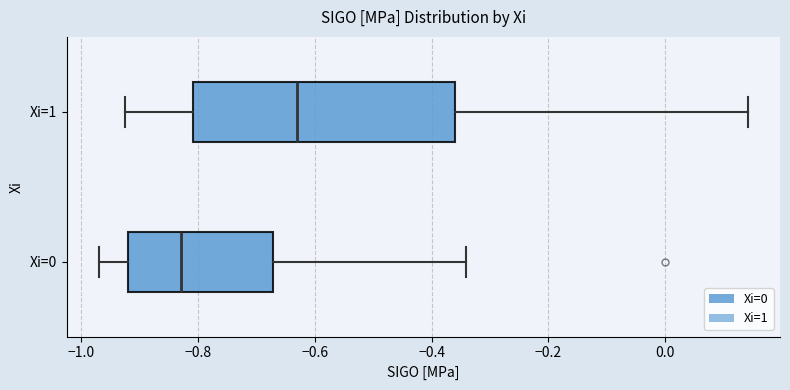

Which box's median line is the furthest to the right?

Xi=1